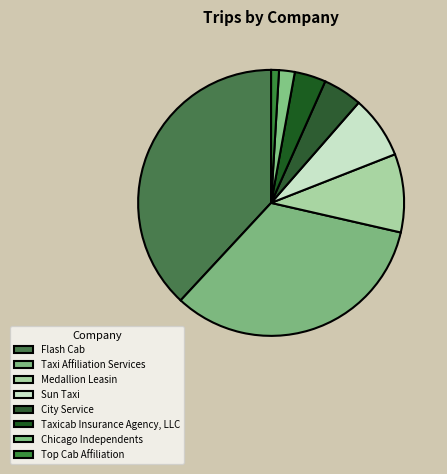

To the nearest percent, what portion does Taxi Affiliation Services represent?

33%